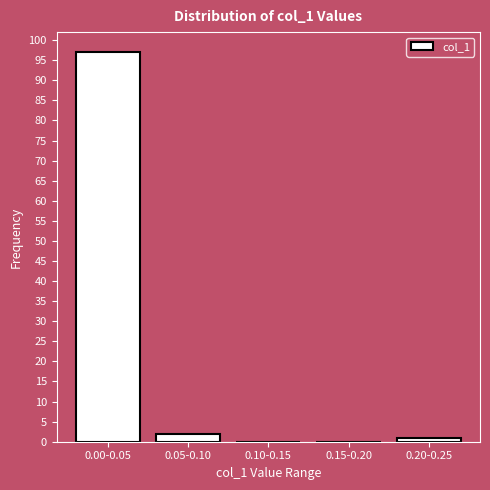

Reading left to right, extract all data points from this chart.

0.00-0.05=97	0.05-0.10=2	0.10-0.15=0	0.15-0.20=0	0.20-0.25=1